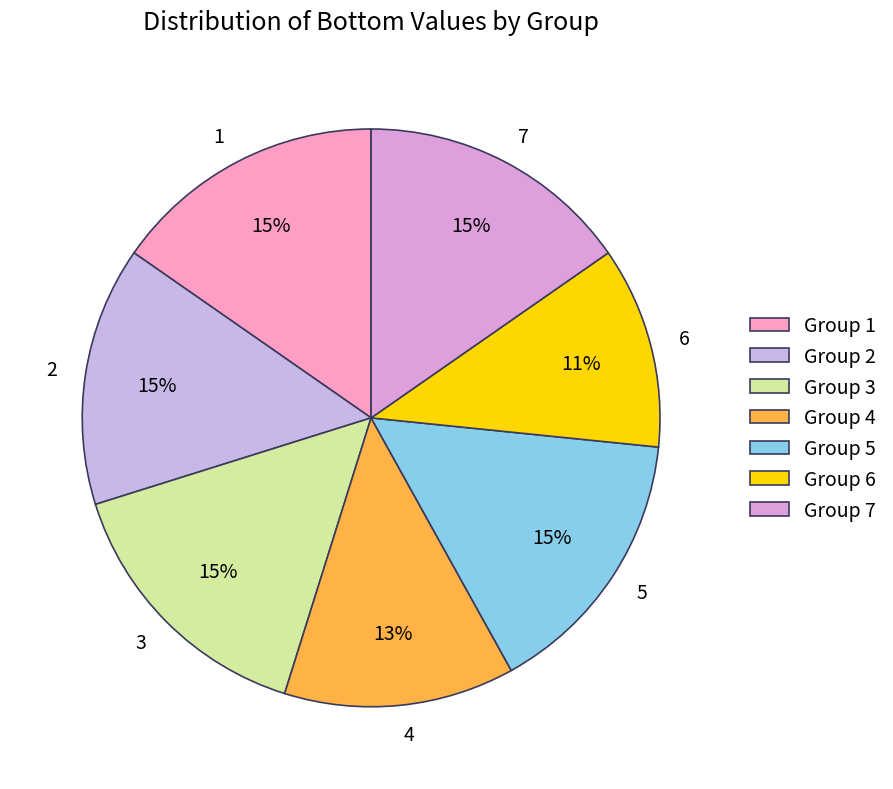

To the nearest percent, what portion does 5 represent?

15%